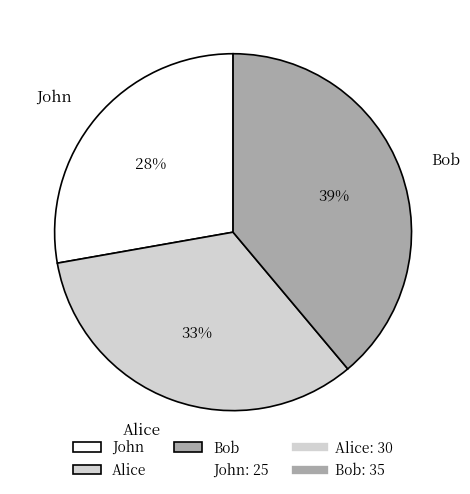

To the nearest percent, what is the average slice percentage?

33%